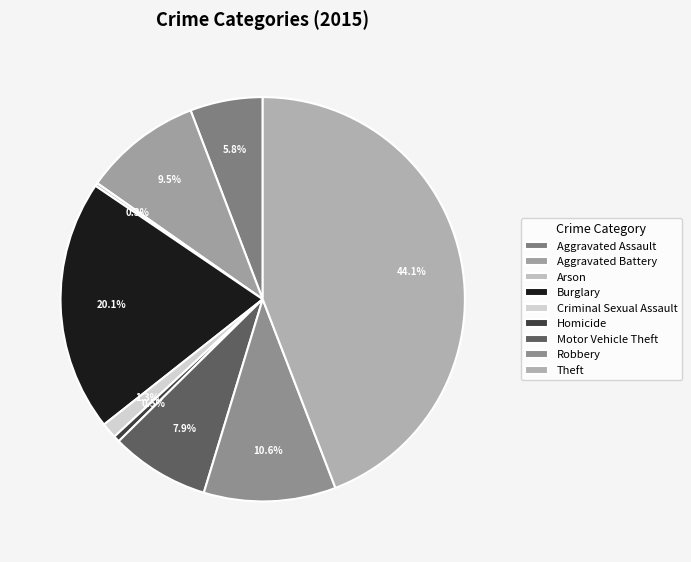

To the nearest percent, what percentage of the pie is Theft?

44%